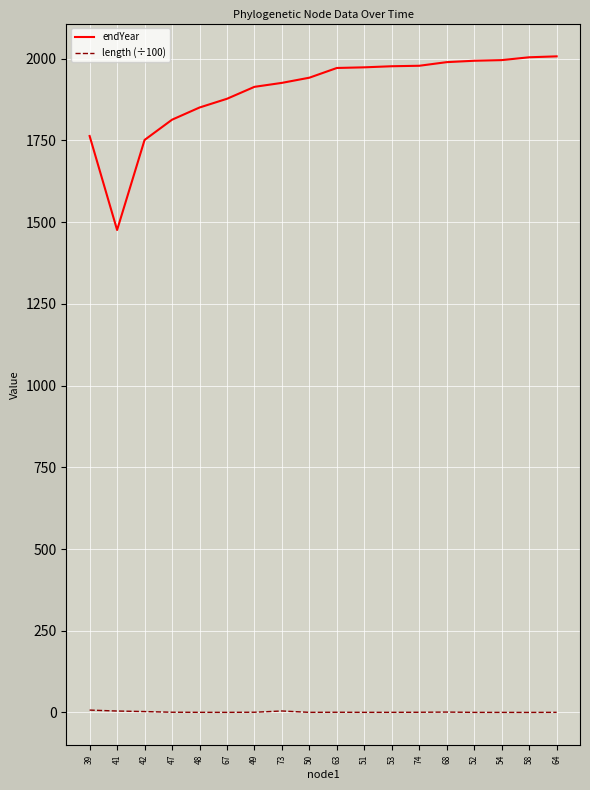

Which series has the largest total across all categories?

endYear